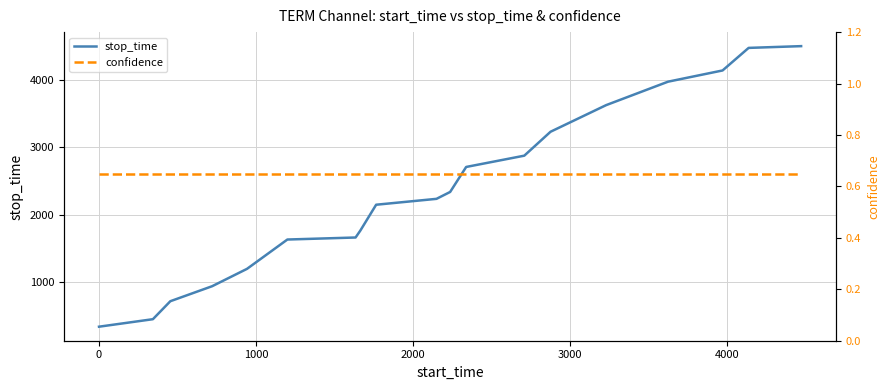

What is the highest value of the confidence series?

0.6